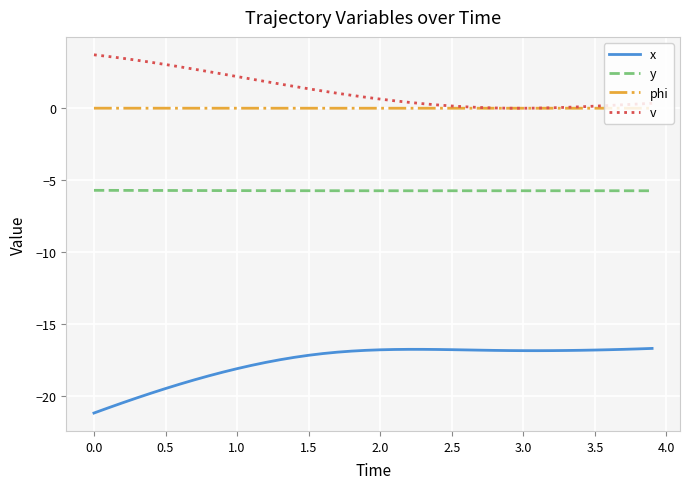

What is the sum of all phi values?

-0.3